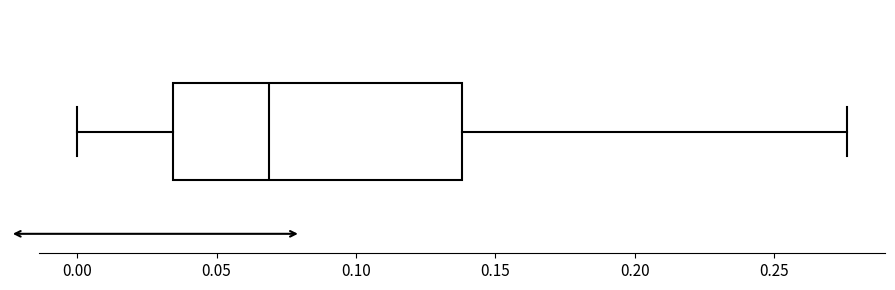

Transcribe this box plot: give where the median line is, the range the box spans, and where the two whiskers end, as read against the x-axis. The values are not printed on the chart, so give them approximately, as read against the axis.

median 0.070, box 0.035 to 0.140, whiskers 0.000 to 0.275